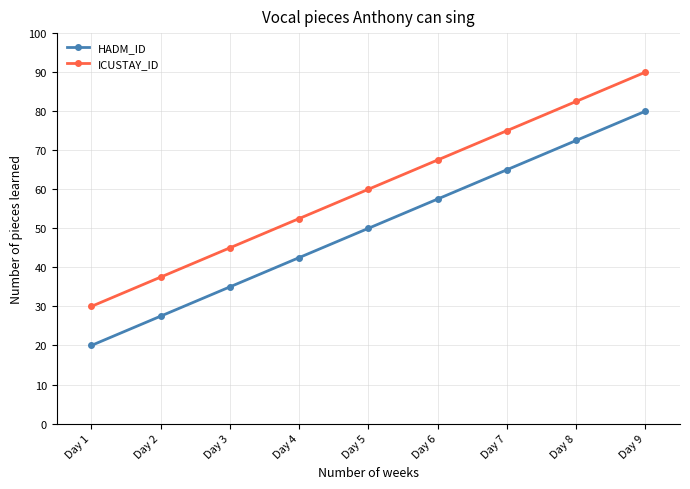

How many data points does each series have?

9